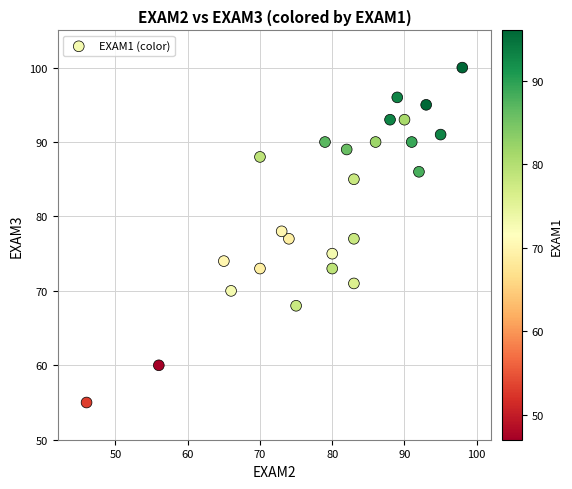

What is the range of Y values (max minus min)?

45